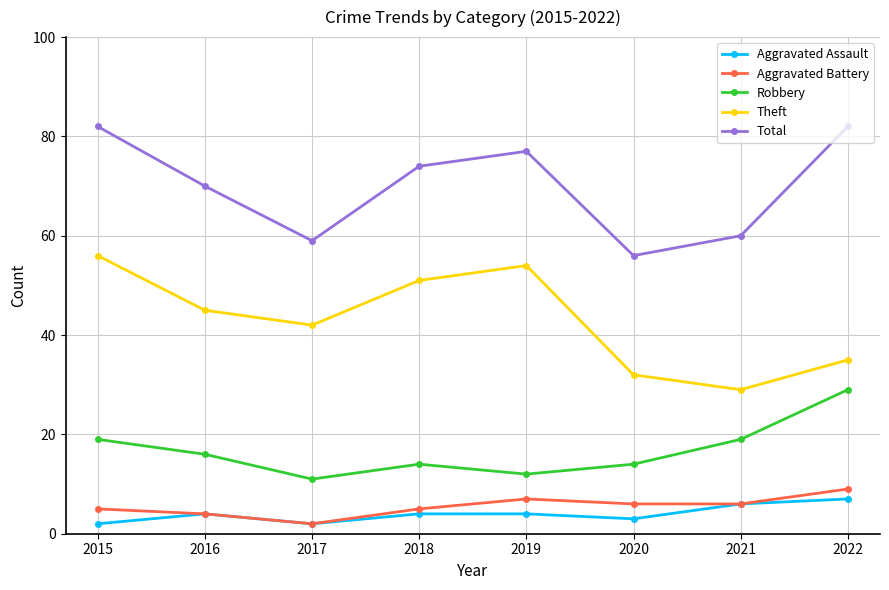

What is the highest value of the Total series?

82